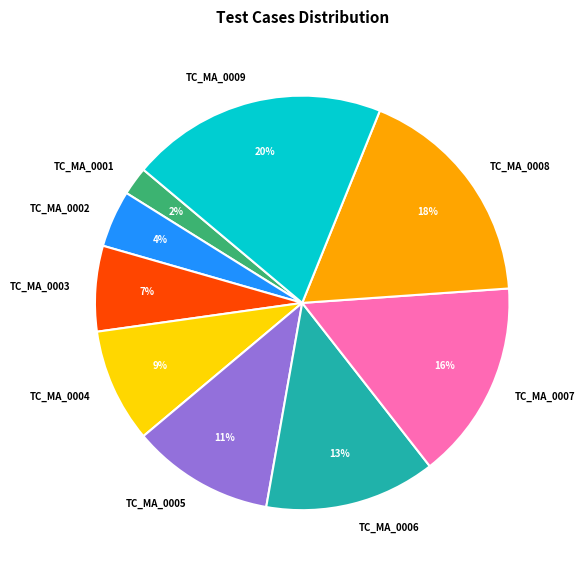

Which has a higher value, TC_MA_0008 or TC_MA_0002?

TC_MA_0008